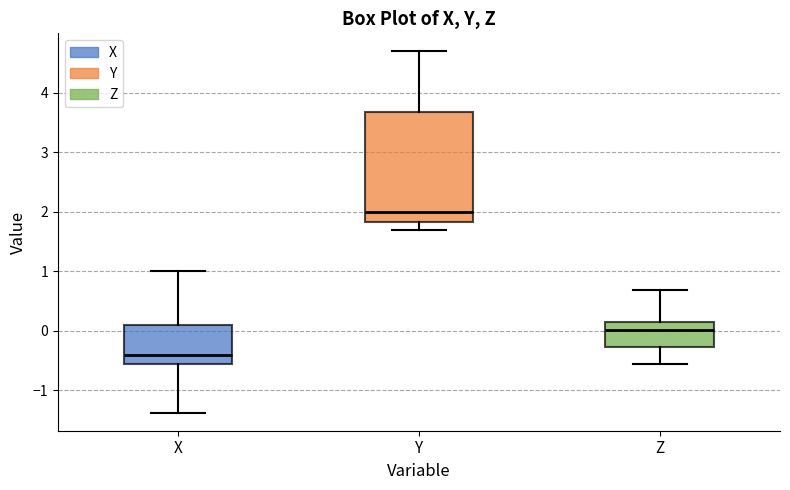

Reading left to right, transcribe this box plot: for each box, give where its median line is, the range the box spans, and where its two whiskers end, as read against the y-axis. The values are not printed on the chart, so give them approximately, as read against the axis.

X: median -0.4, box -0.6 to 0.1, whiskers -1.4 to 1.0
Y: median 2.0, box 1.8 to 3.7, whiskers 1.7 to 4.7
Z: median 0.0, box -0.3 to 0.1, whiskers -0.6 to 0.7